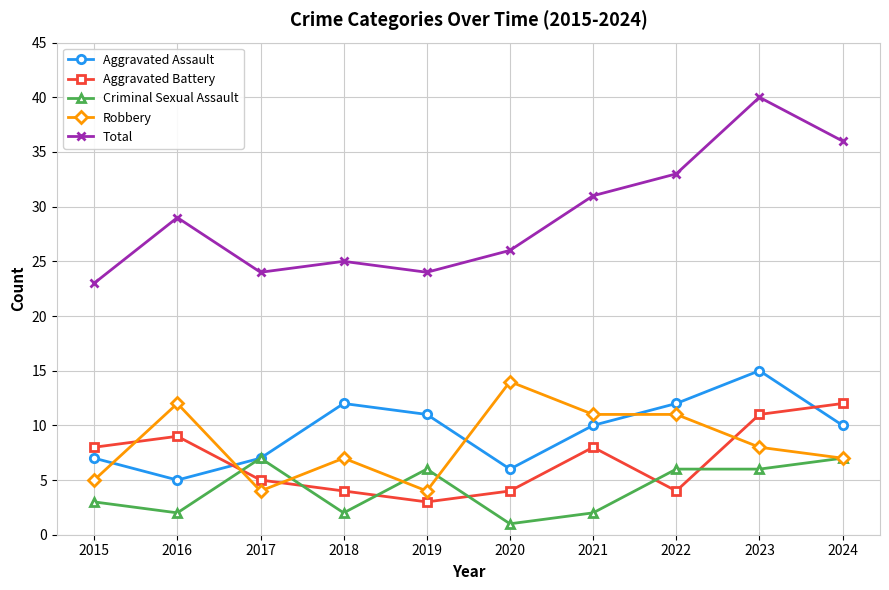

Which series changed the most between 2015 and 2017?

Criminal Sexual Assault